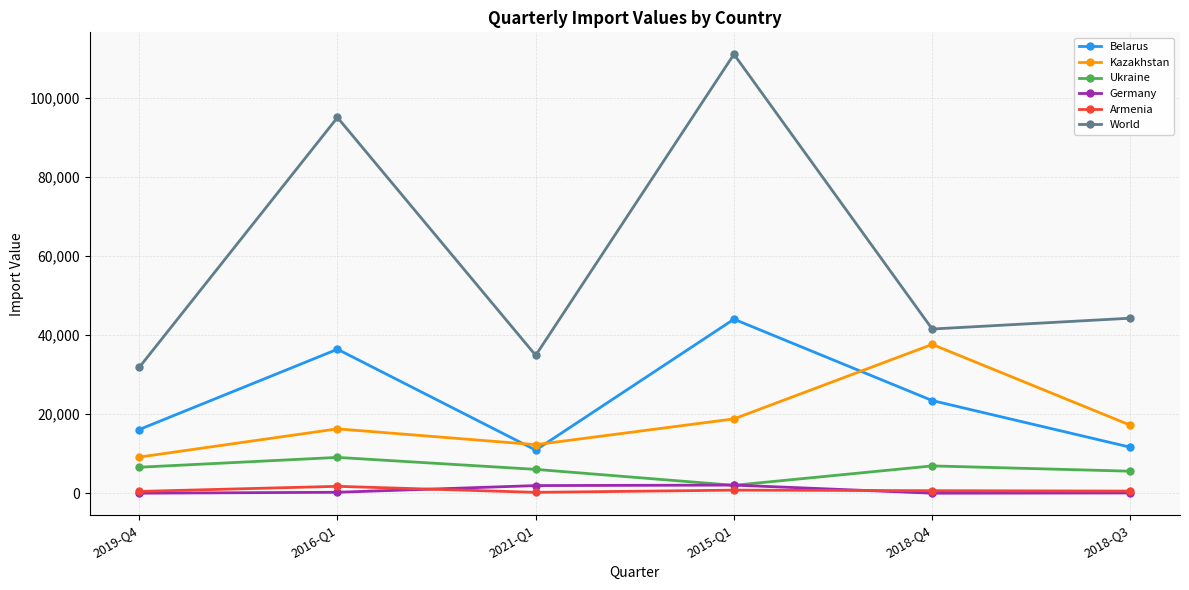

What is the sum of all Belarus values?

142642